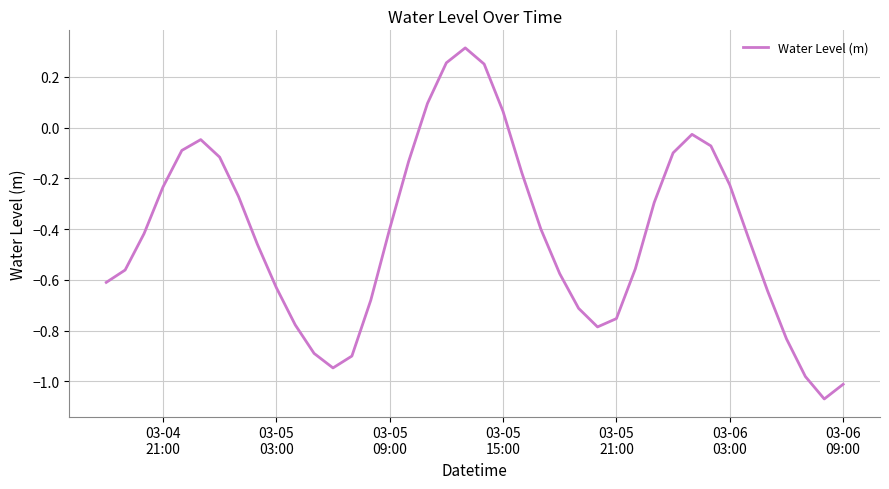

Reading left to right, transcribe all the data shown in this chart.

-0.6	-0.6	-0.4	-0.2	-0.1	-0.0	-0.1	-0.3	-0.5	-0.6	-0.8	-0.9	-0.9	-0.9	-0.7	-0.4	-0.1	0.1	0.3	0.3	0.3	0.1	-0.2	-0.4	-0.6	-0.7	-0.8	-0.8	-0.6	-0.3	-0.1	-0.0	-0.1	-0.2	-0.4	-0.6	-0.8	-1.0	-1.1	-1.0